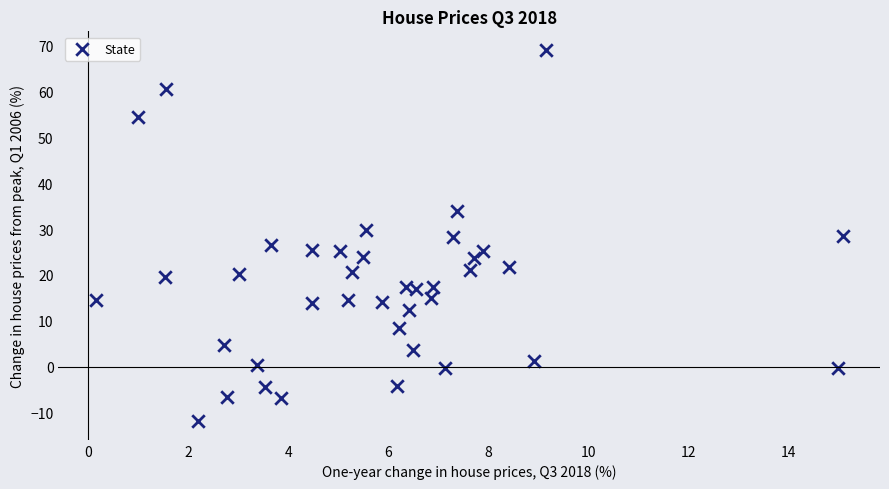

What is the range of X values (max minus min)?

14.9